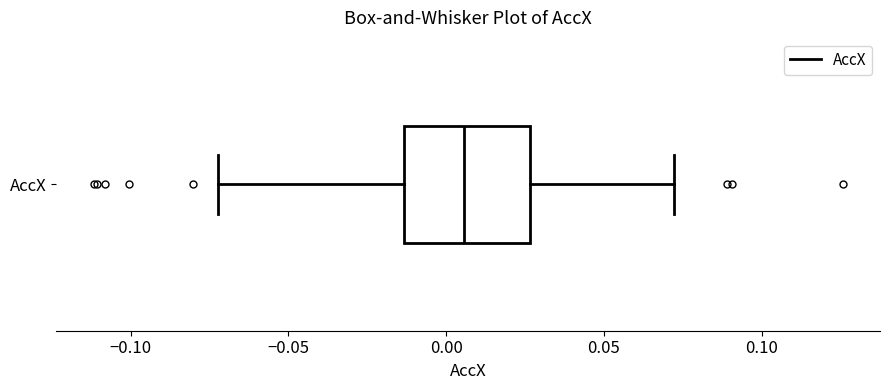

Read this box plot against the x-axis: the position of the median line, the range covered by the box, and the ends of both whiskers. The values are not printed on the chart, so give them approximately, as read against the axis.

median 0.005, box -0.015 to 0.025, whiskers -0.070 to 0.070